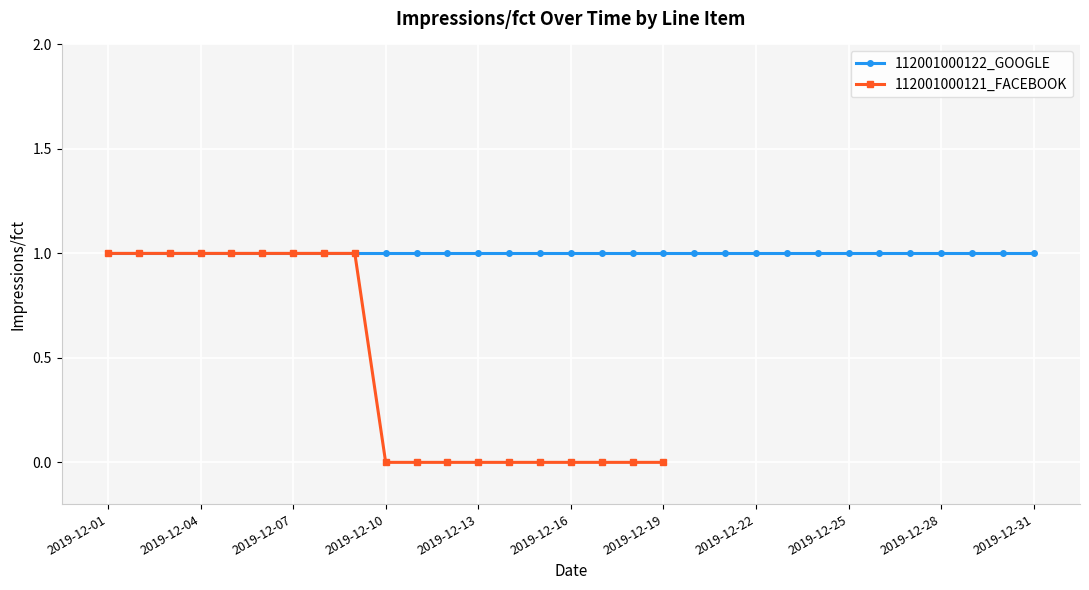

True or false: 112001000121_FACEBOOK has a value of 1 at 2019-12-13.

False